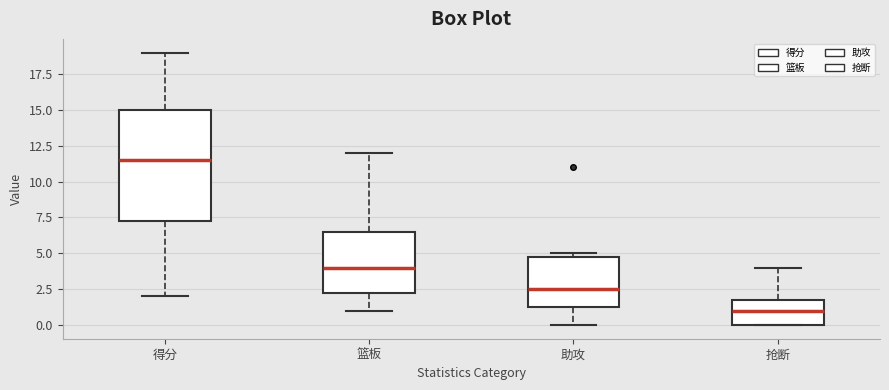

Reading left to right, transcribe this box plot: for each box, give where its median line is, the range the box spans, and where its two whiskers end, as read against the y-axis. The values are not printed on the chart, so give them approximately, as read against the axis.

得分: median 11.5, box 7.5 to 15.0, whiskers 2.0 to 19.0
篮板: median 4.0, box 2.5 to 6.5, whiskers 1.0 to 12.0
助攻: median 2.5, box 1.5 to 5.0, whiskers 0.0 to 5.0 (just above the box's upper edge)
抢断: median 1.0, box 0.0 to 2.0, whiskers 0.0 to 4.0